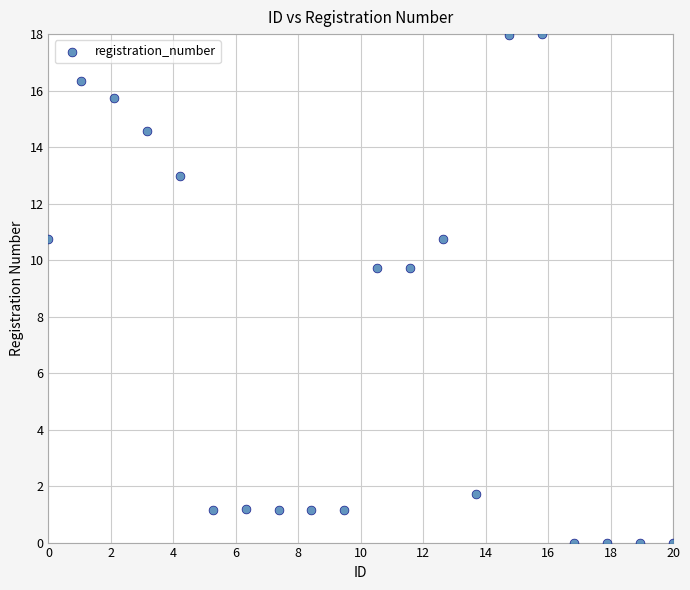

What is the range of X values (max minus min)?

20.0